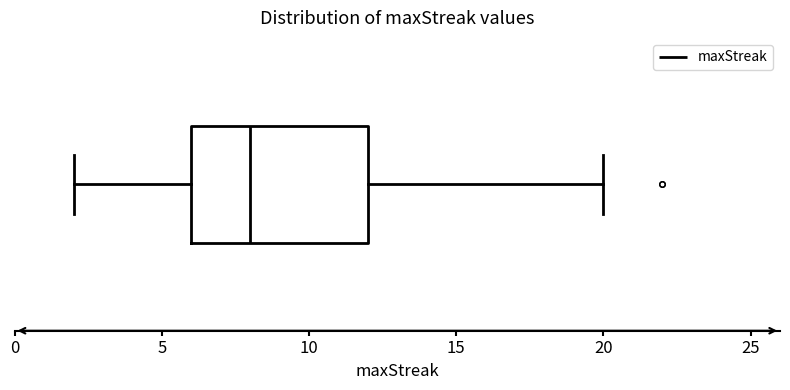

Read this box plot against the x-axis: the position of the median line, the range covered by the box, and the ends of both whiskers. The values are not printed on the chart, so give them approximately, as read against the axis.

median 8, box 6 to 12, whiskers 2 to 20